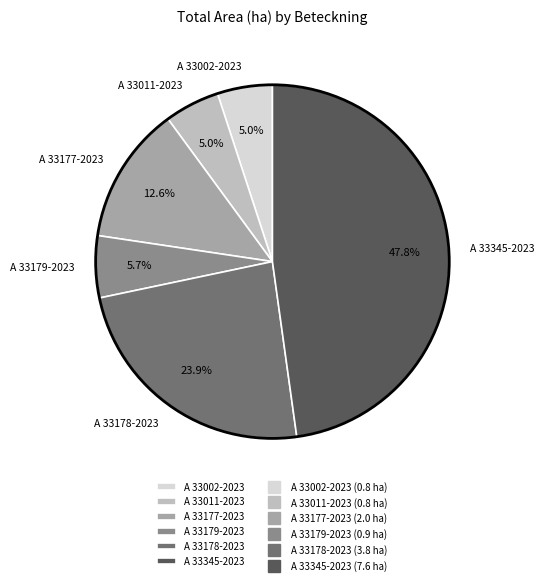

Is it true that A 33177-2023 is 13% of the pie?

True